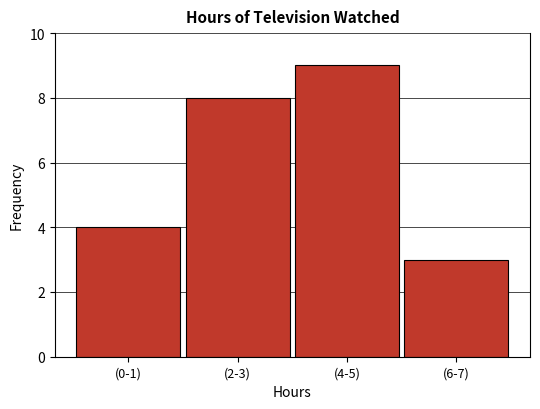

Reading right to left, list all the values displayed in this chart.

3	9	8	4